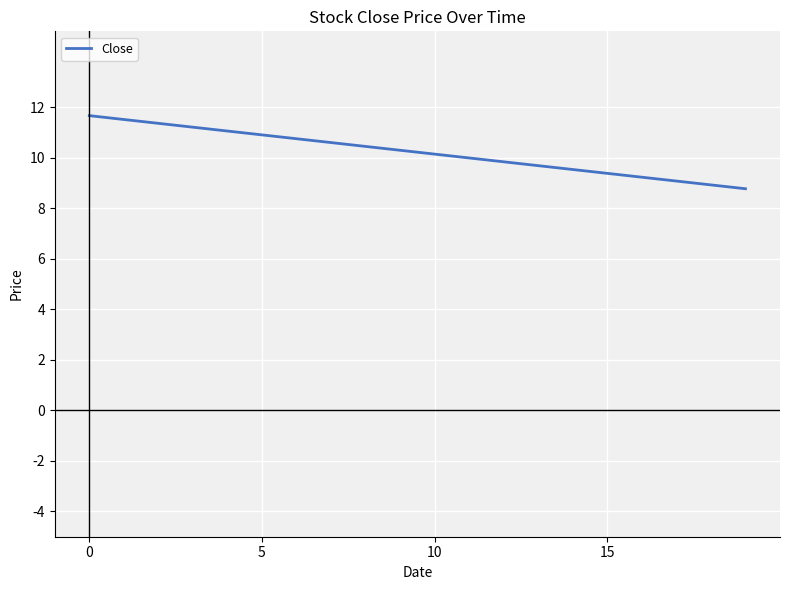

Reading right to left, what are all the values shown in this chart?

8.8	8.9	9.1	9.2	9.4	9.5	9.7	9.8	10.0	10.1	10.3	10.4	10.6	10.7	10.9	11.1	11.2	11.4	11.5	11.7